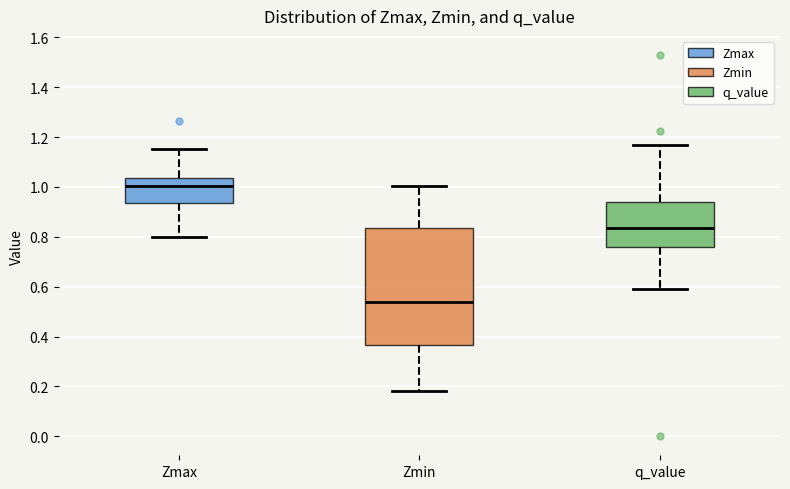

Which box's median line is the lowest?

Zmin